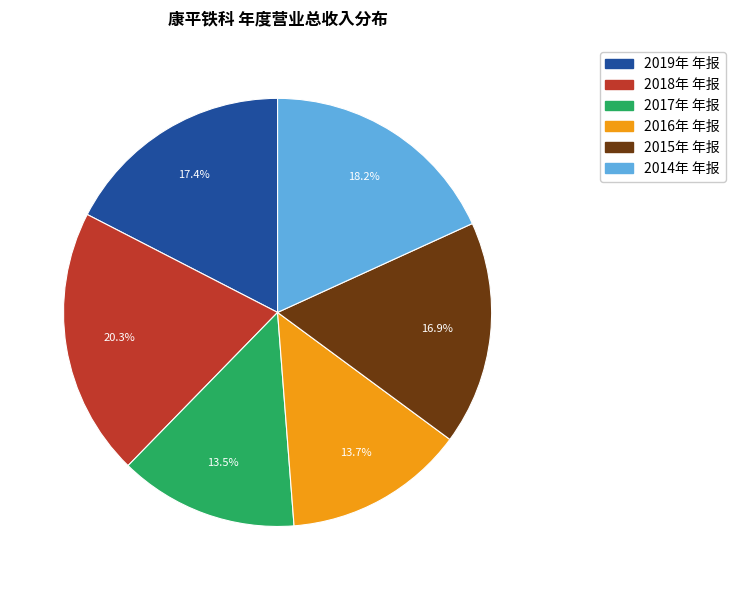

Is it true that 2015年 年报 is 22% of the pie?

False